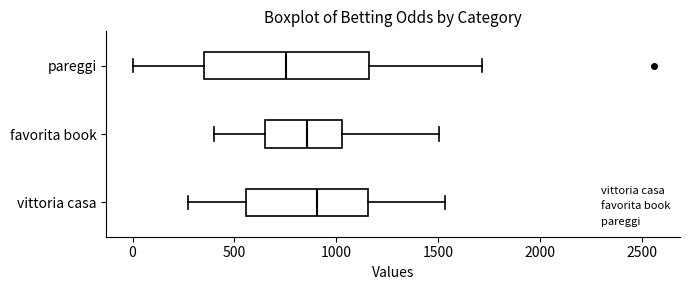

Where does the median line of the box for favorita book sit on the x-axis? The values are not printed on the chart, so give them approximately, as read against the axis.

850